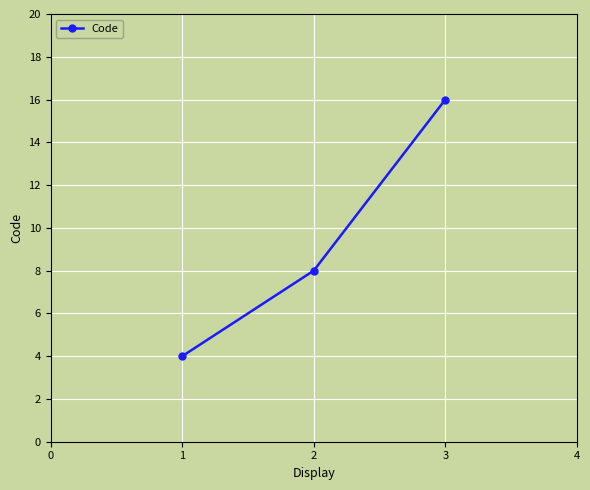

True or false: the data shows 3 at 2.

False